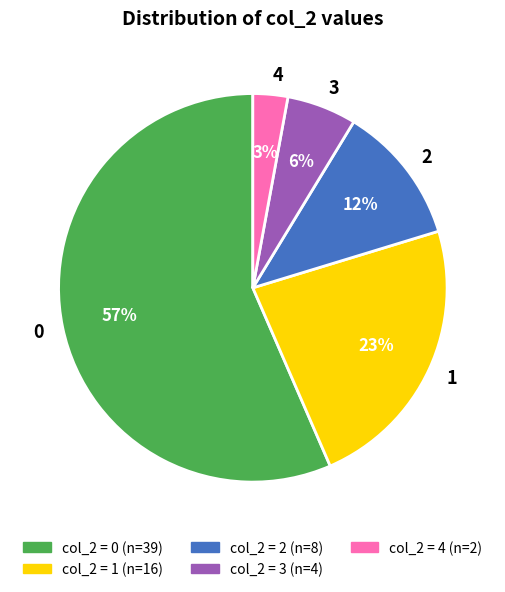

Does any single category account for the majority?

Yes